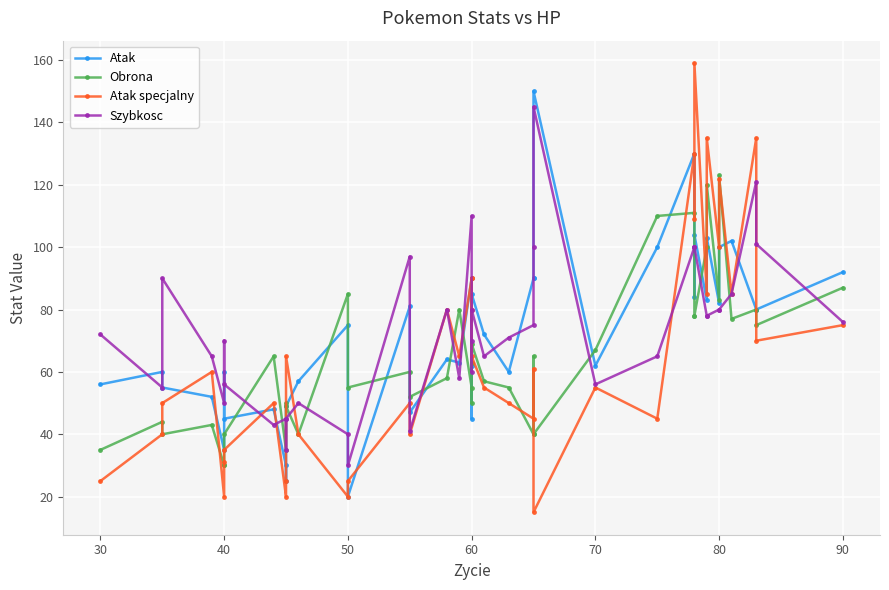

Is this an area chart (filled region under the line)?

No